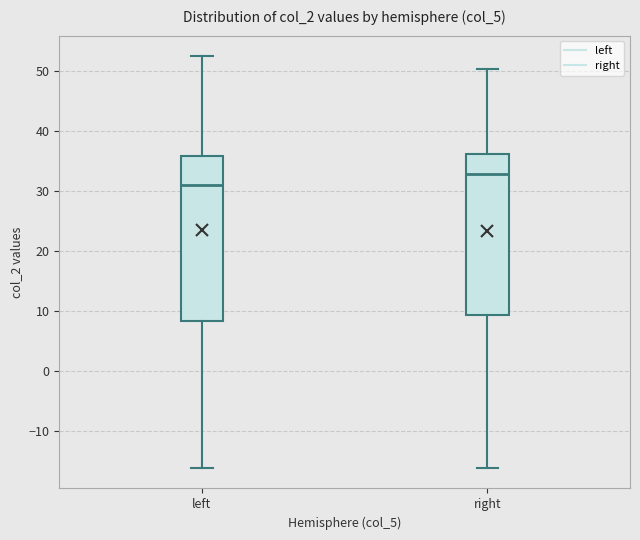

Reading left to right, read every box against the y-axis: the position of its median line, the range the box covers, and the ends of its whiskers. The values are not printed on the chart, so give them approximately, as read against the axis.

left: median 31, box 8 to 36, whiskers -16 to 53
right: median 33, box 9 to 36, whiskers -16 to 50